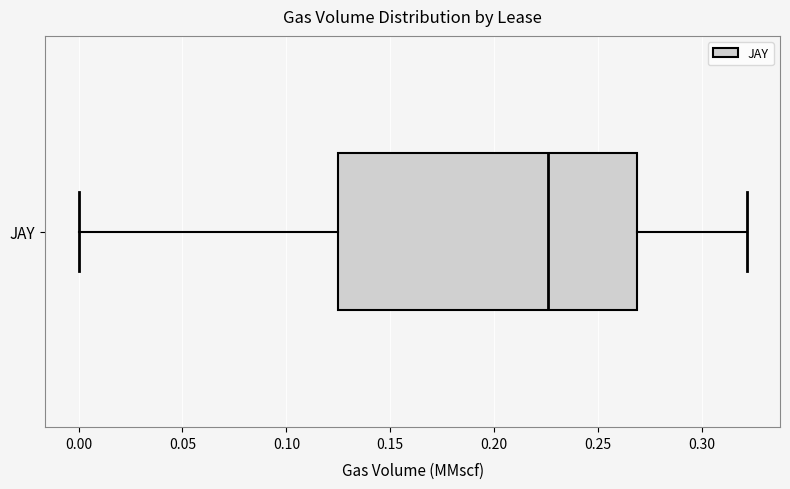

Transcribe this box plot: give where the median line is, the range the box spans, and where the two whiskers end, as read against the x-axis. The values are not printed on the chart, so give them approximately, as read against the axis.

median 0.225, box 0.125 to 0.270, whiskers 0.000 to 0.320